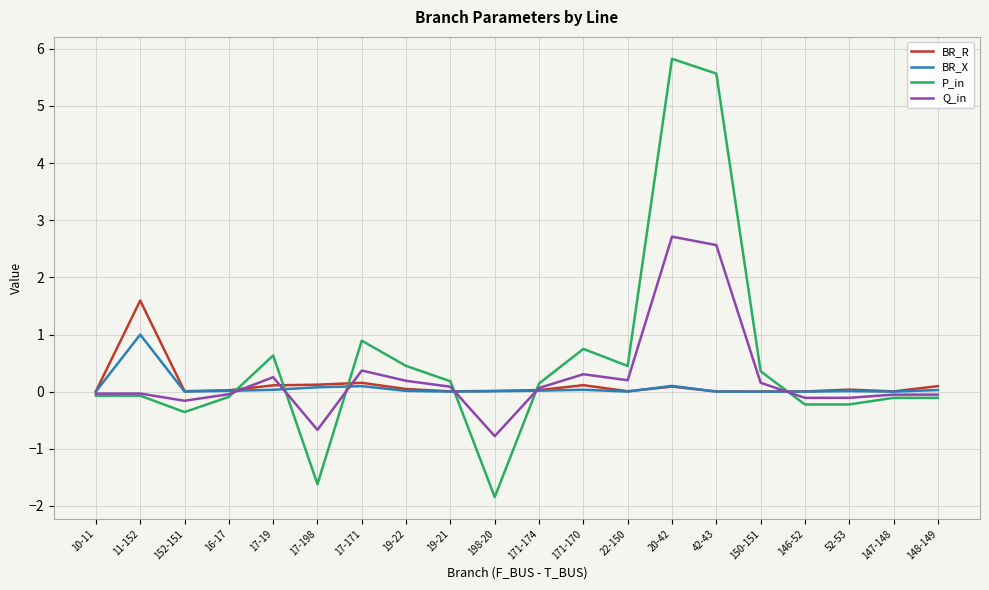

What is the greatest value displayed?

5.8